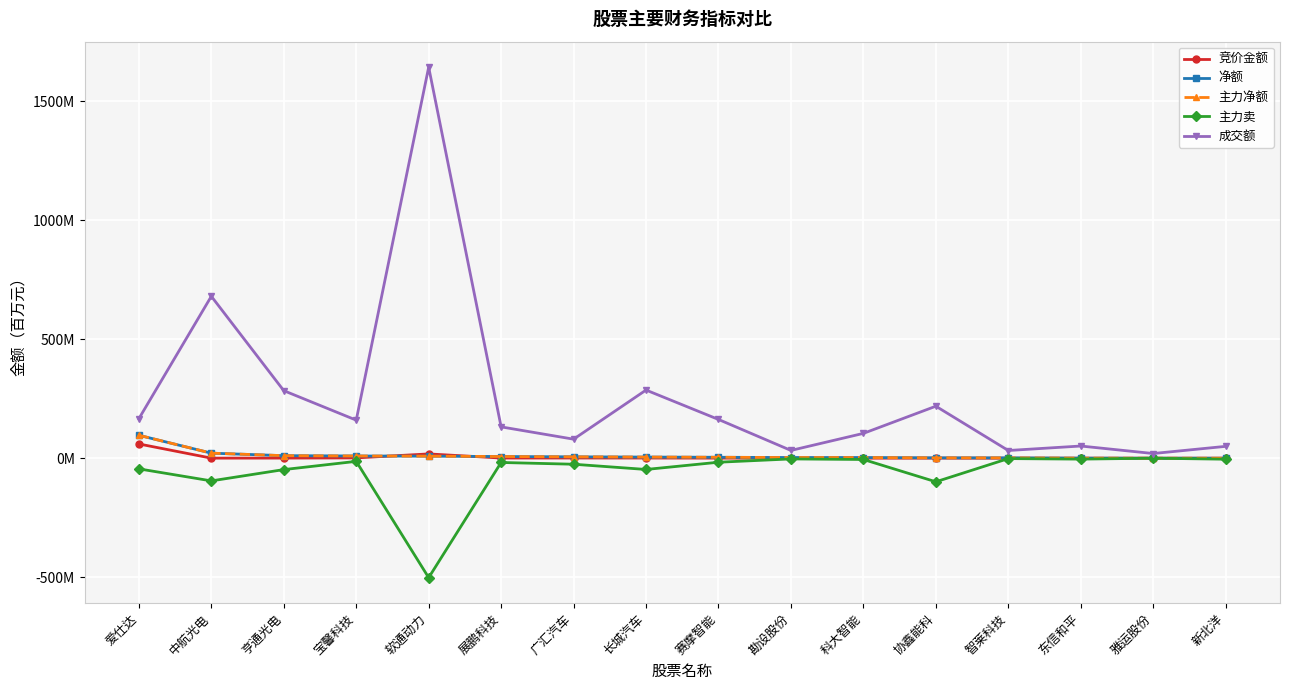

Which label corresponds to the largest value in the chart?

软通动力